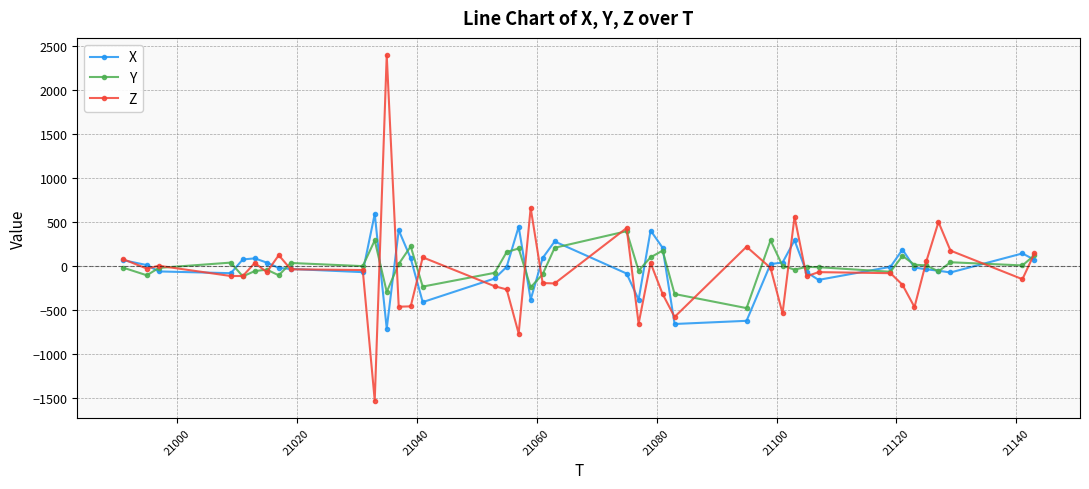

True or false: Z and X intersect in this chart.

True